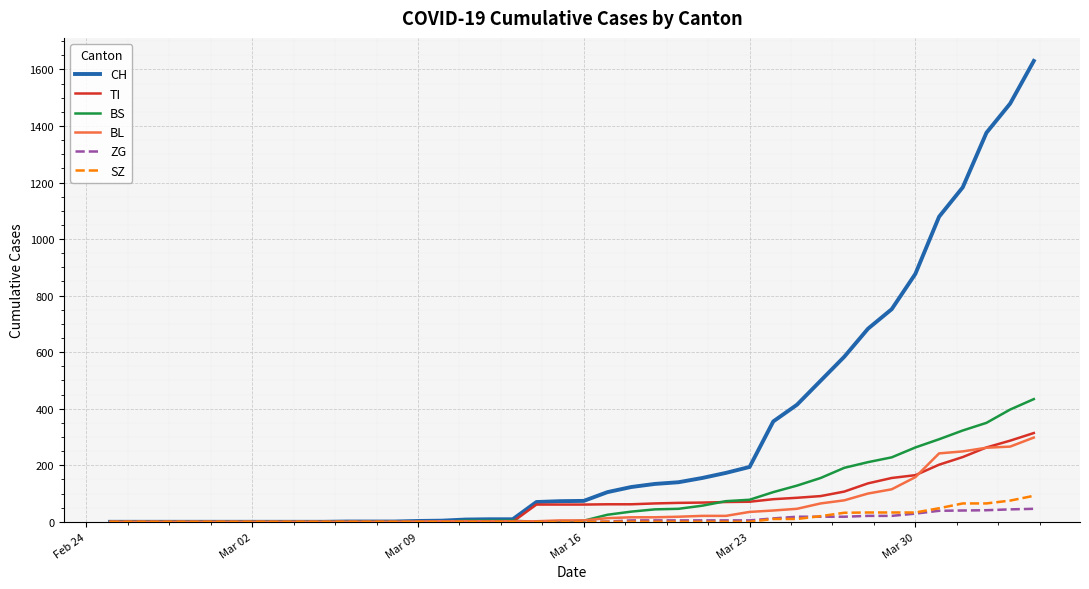

What is the maximum value for TI?

314